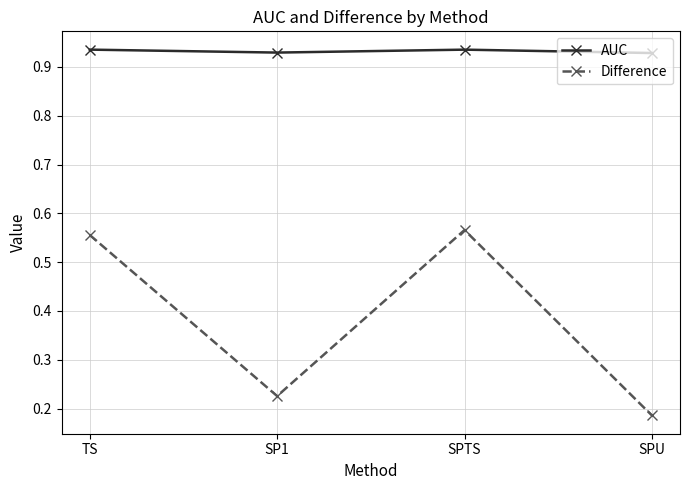

Rank the series by their maximum value, from lowest to highest.

Difference, AUC